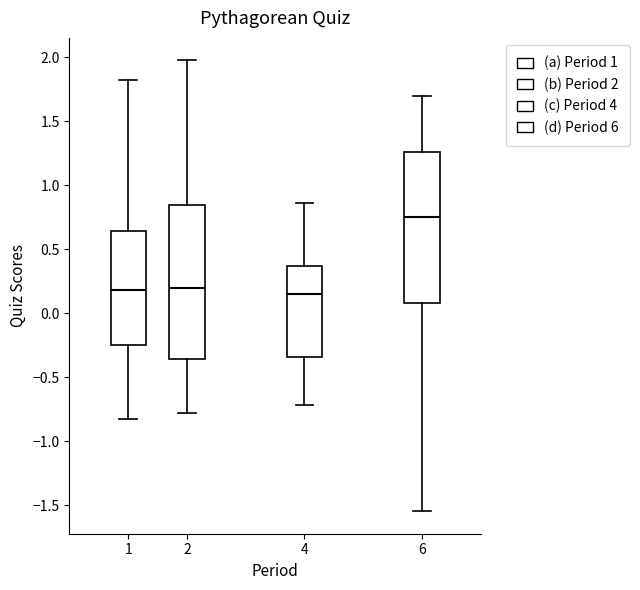

Where does the upper whisker of the box at x = 6 end on the y-axis? The values are not printed on the chart, so give them approximately, as read against the axis.

1.70